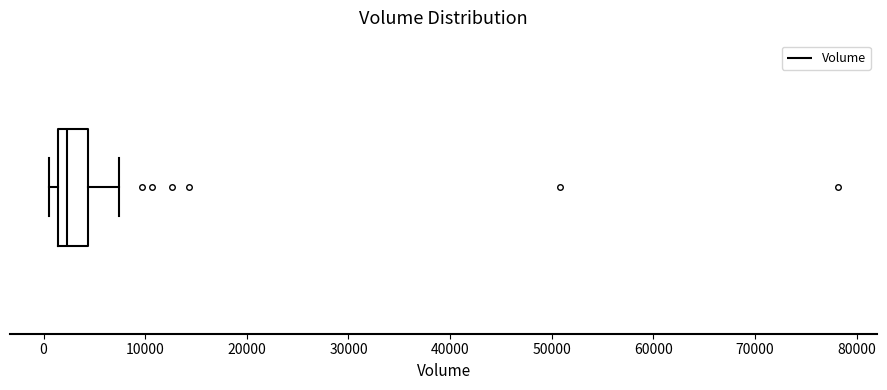

Transcribe this box plot: give where the median line is, the range the box spans, and where the two whiskers end, as read against the x-axis. The values are not printed on the chart, so give them approximately, as read against the axis.

median 2000, box 1000 to 4000, whiskers 1000 (just left of the box's left edge) to 7000